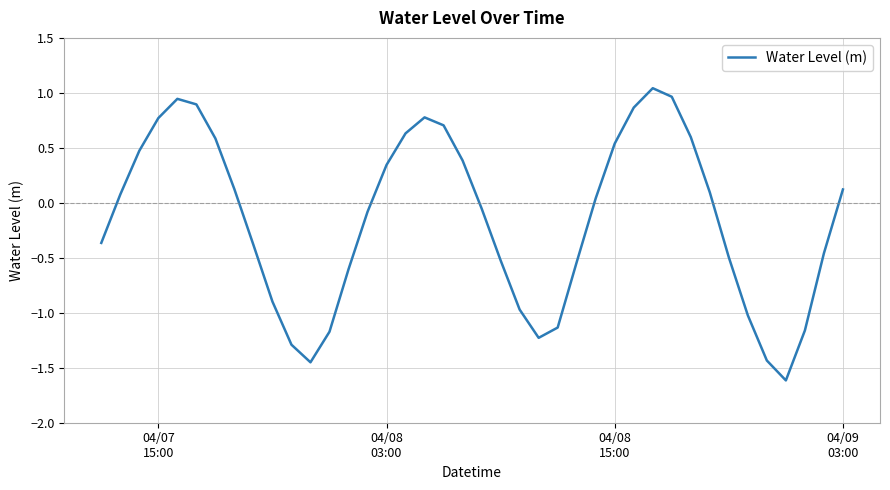

How many lines are shown in the chart?

1